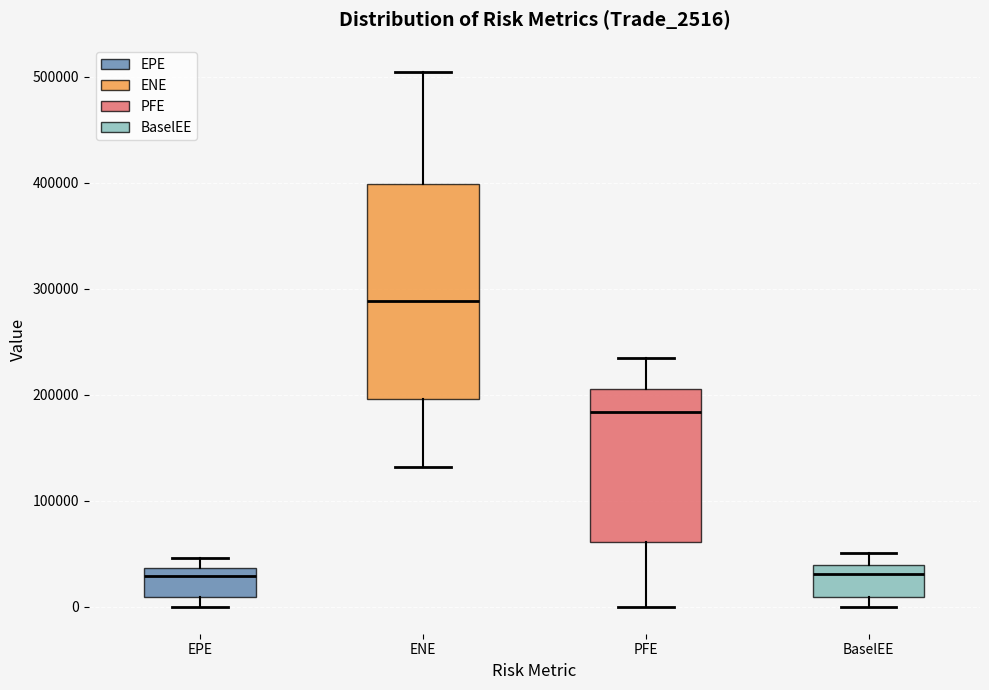

Reading left to right, read every box against the y-axis: the position of its median line, the range the box covers, and the ends of its whiskers. The values are not printed on the chart, so give them approximately, as read against the axis.

EPE: median 30000, box 10000 to 40000, whiskers 0 to 50000
ENE: median 290000, box 200000 to 400000, whiskers 130000 to 500000
PFE: median 180000, box 60000 to 210000, whiskers 0 to 230000
BaselEE: median 30000, box 10000 to 40000, whiskers 0 to 50000